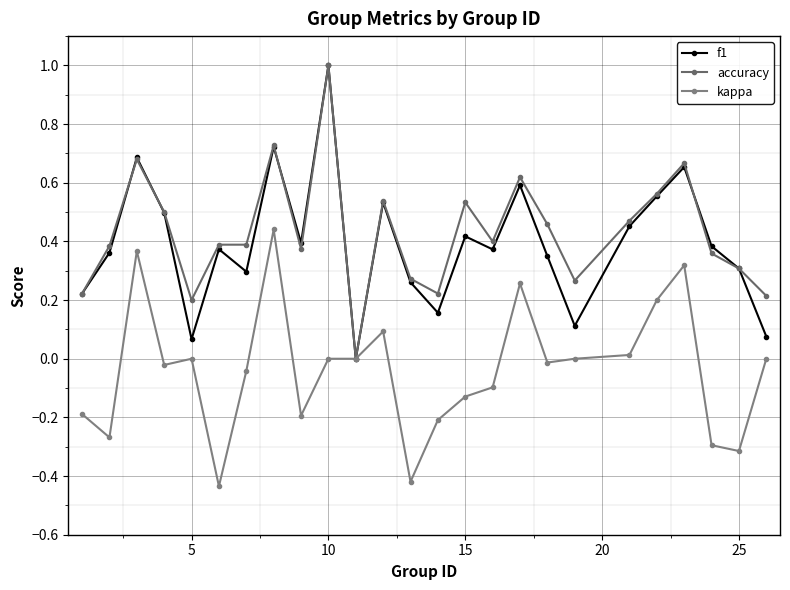

Is this an area chart (filled region under the line)?

No